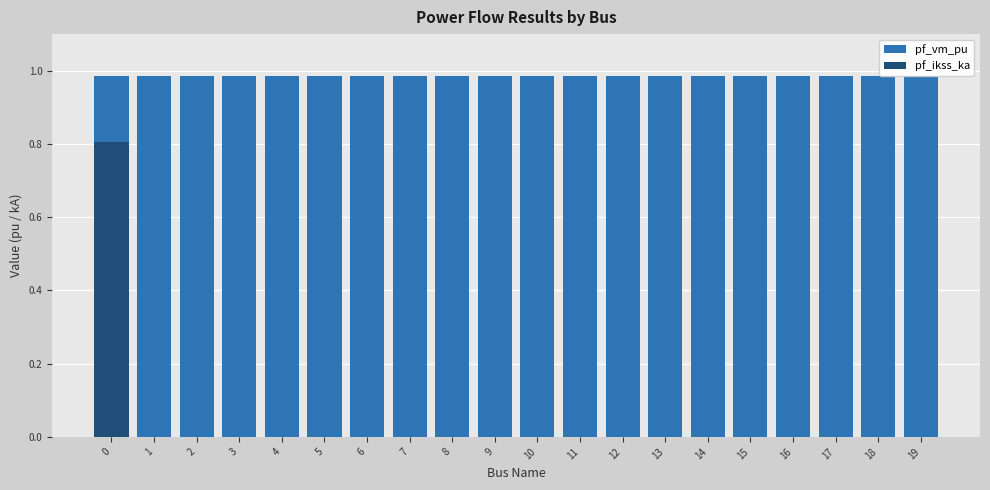

Between 8 and 14, which series saw the biggest shift?

pf_vm_pu